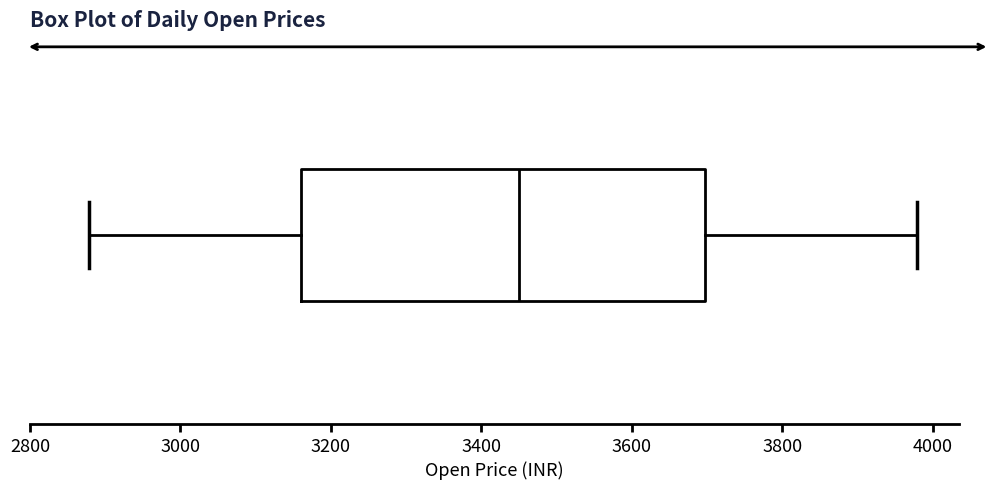

Where does the left whisker of the box end on the x-axis? The values are not printed on the chart, so give them approximately, as read against the axis.

2880